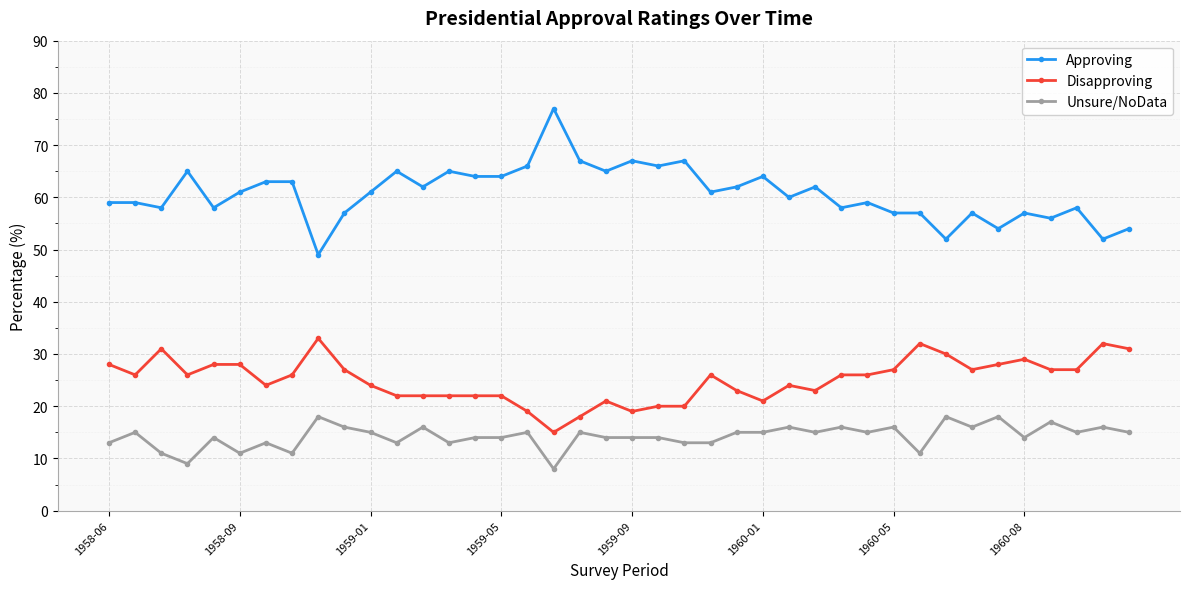

What is the difference between the maximum and minimum values in the Unsure/NoData series?

10